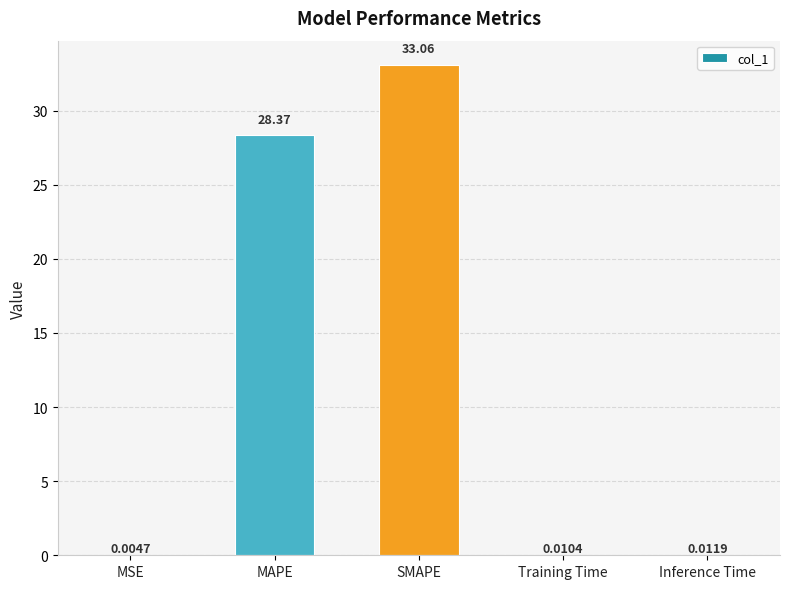

Between Inference Time and Training Time, which is larger?

Inference Time